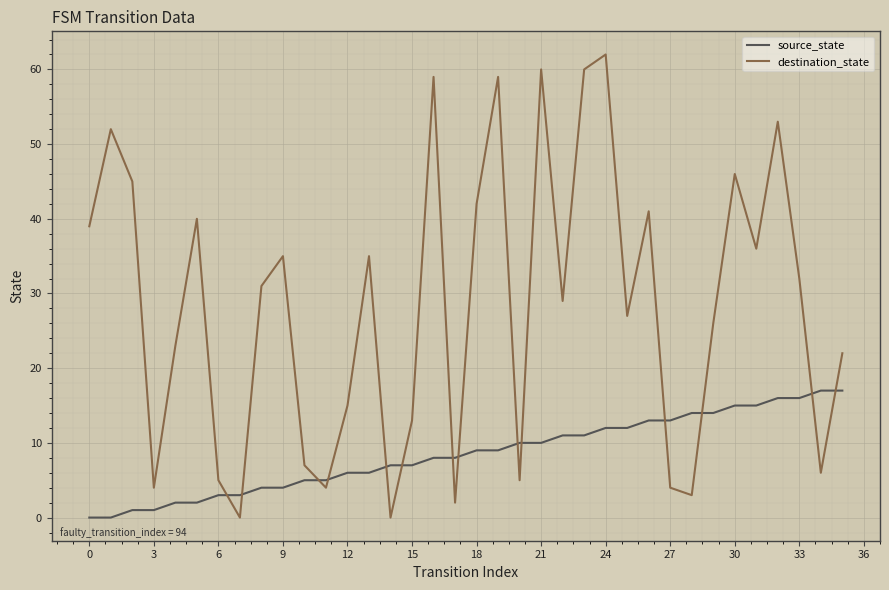

Which series has the largest total across all categories?

destination_state